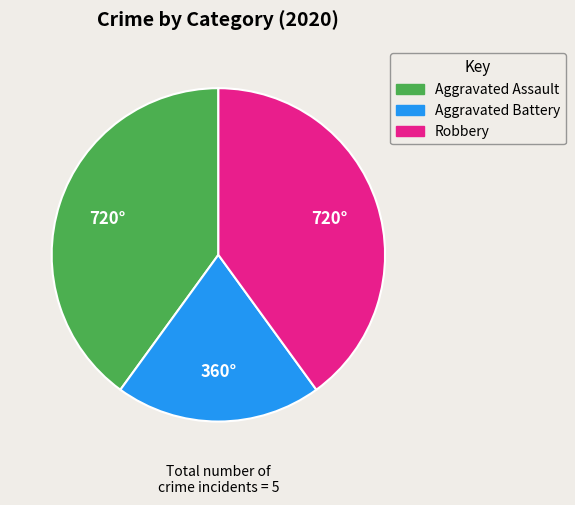

Which slice is the smallest?

Aggravated Battery